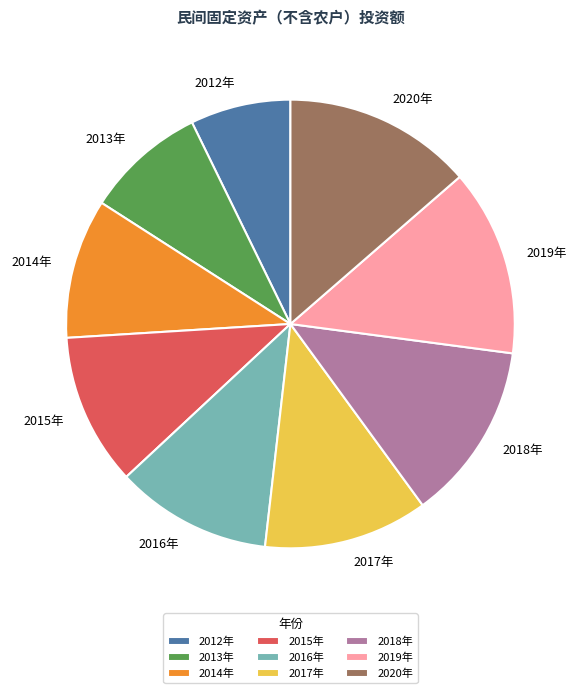

True or false: 2012年 accounts for 1% of the total.

False